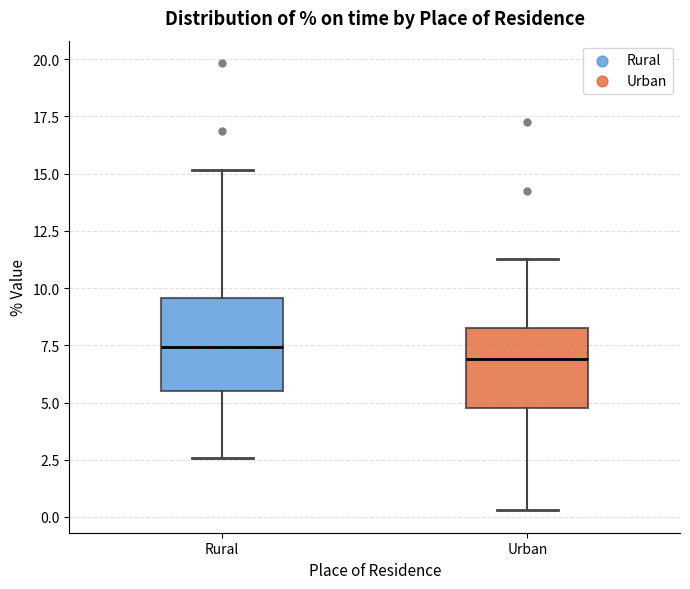

Where is the upper edge of the box for Urban on the y-axis? The values are not printed on the chart, so give them approximately, as read against the axis.

8.5